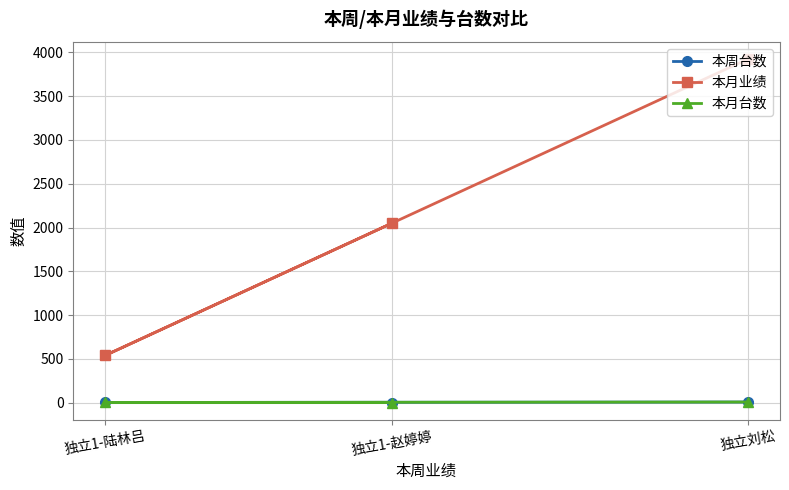

Which series has the widest spread of values?

本月业绩